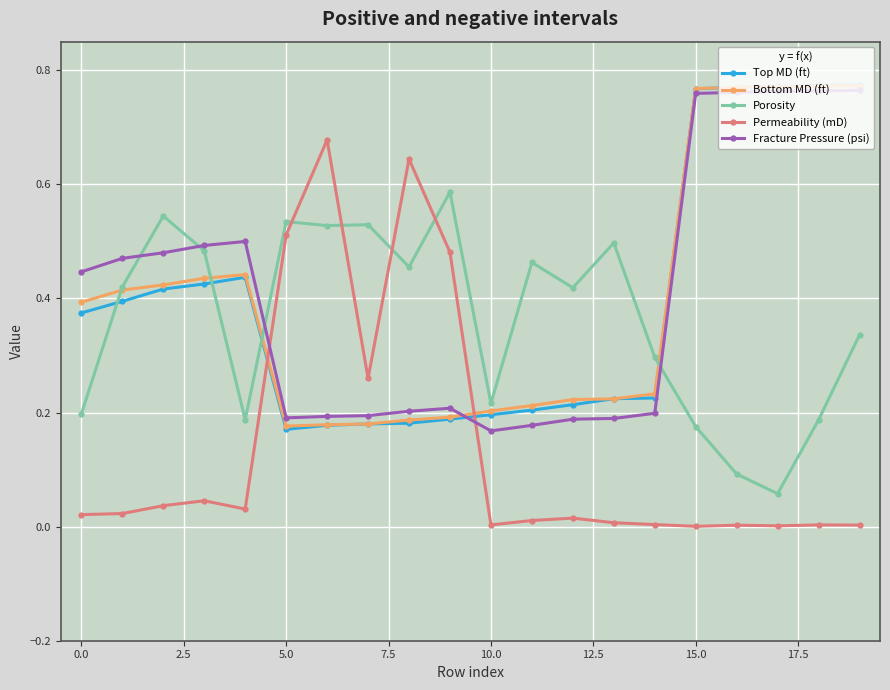

Which series has the widest spread of values?

Permeability (mD)